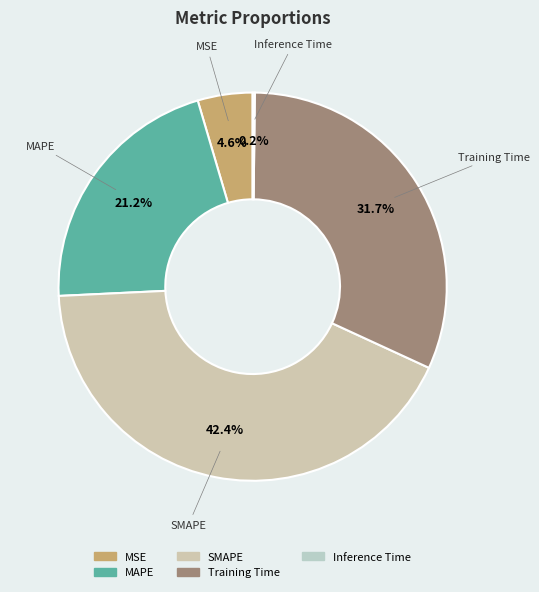

What percentage is NOT represented by SMAPE?

57.6%